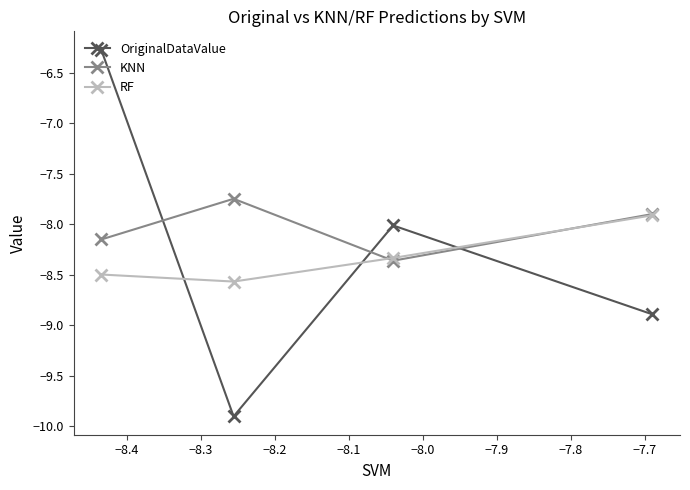

Which series has the largest range (max minus min)?

OriginalDataValue